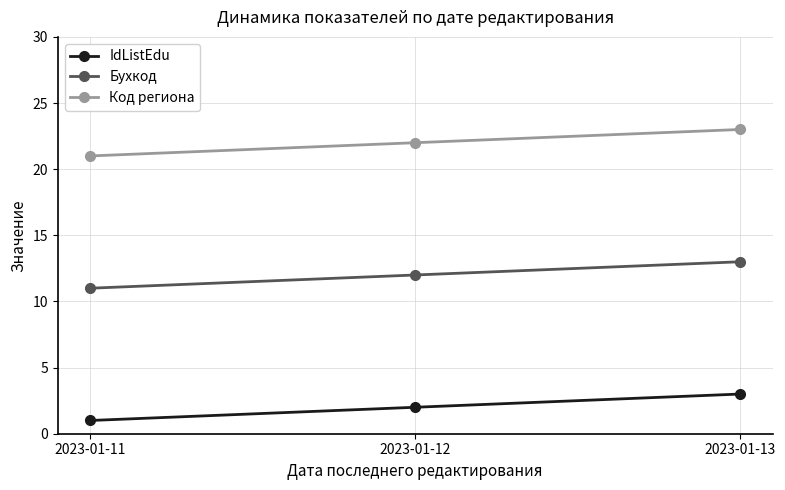

What is the spread (max minus min) of values at 2023-01-13?

20